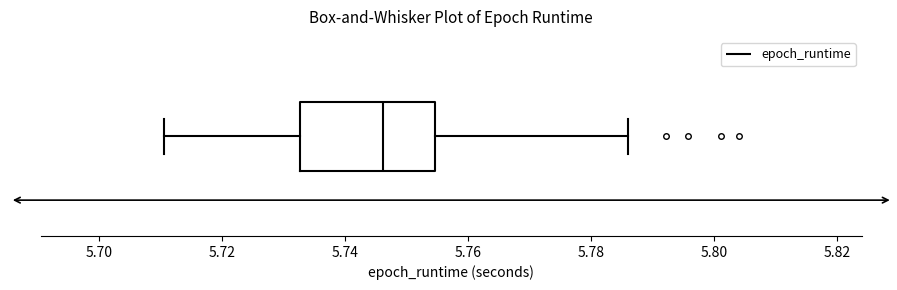

Read this box plot against the x-axis: the position of the median line, the range covered by the box, and the ends of both whiskers. The values are not printed on the chart, so give them approximately, as read against the axis.

median 5.746, box 5.732 to 5.754, whiskers 5.710 to 5.786